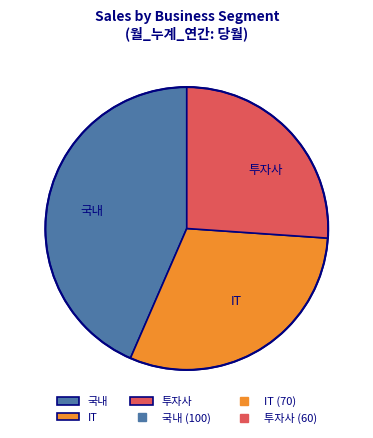

Rank the categories by value from highest to lowest.

국내, IT, 투자사